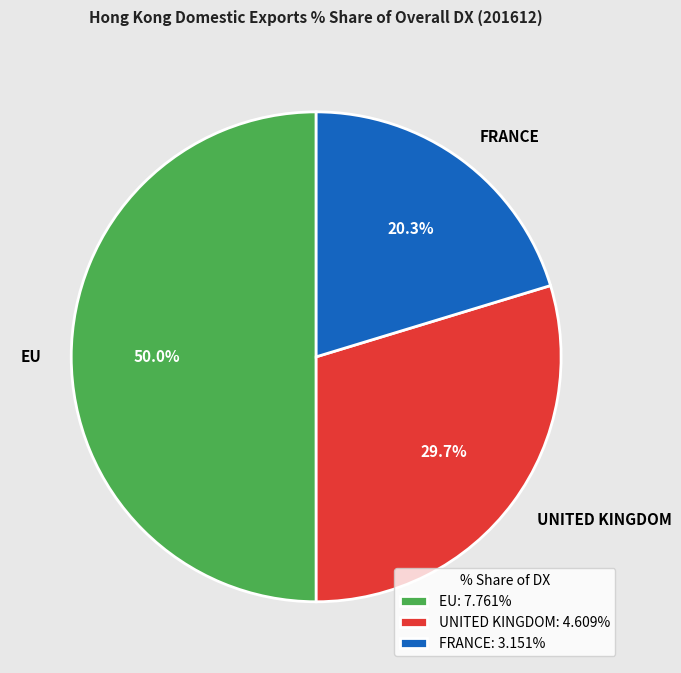

How much of the chart is everything except UNITED KINGDOM?

70.3%